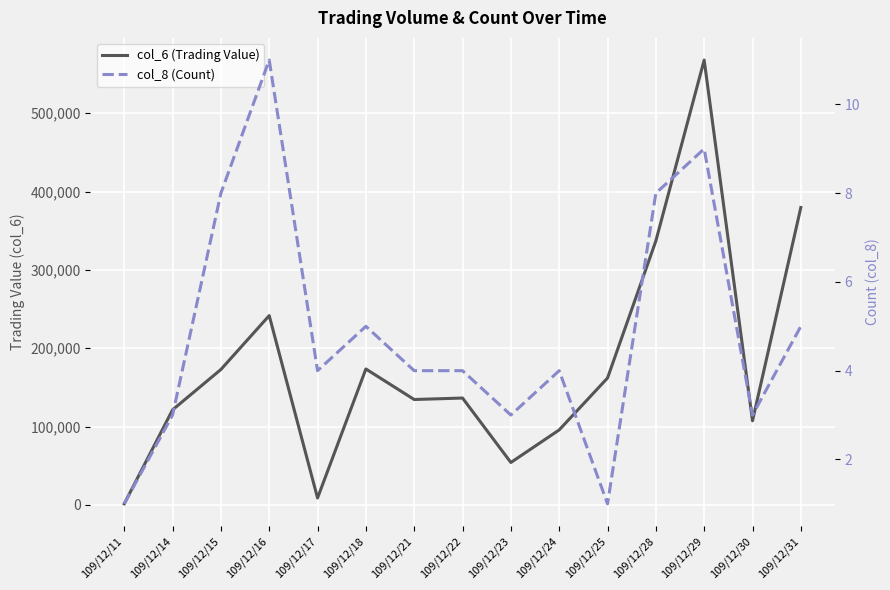

Is the value of col_6 (Trading Value) at 109/12/16 greater than the value of col_8 (Count) at 109/12/28?

Yes